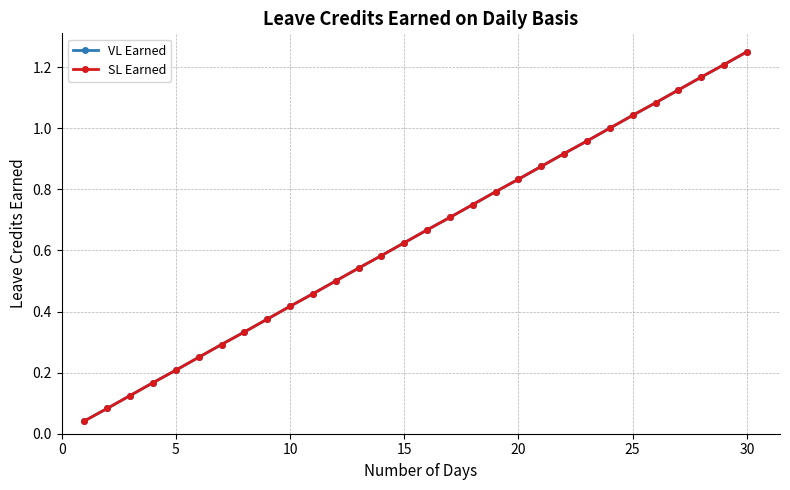

Is this an area chart (filled region under the line)?

No